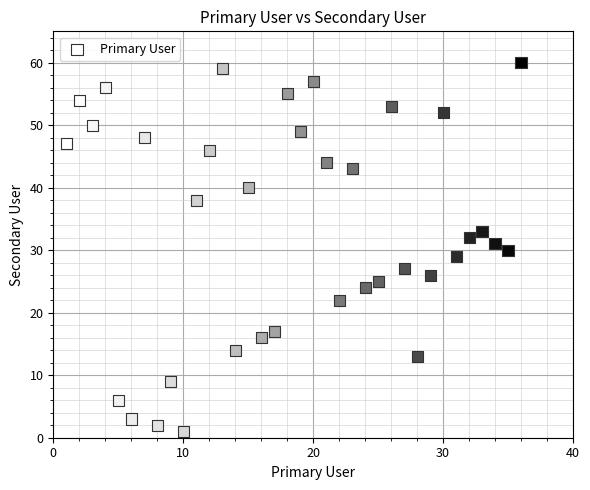

What is the range of Y values (max minus min)?

59